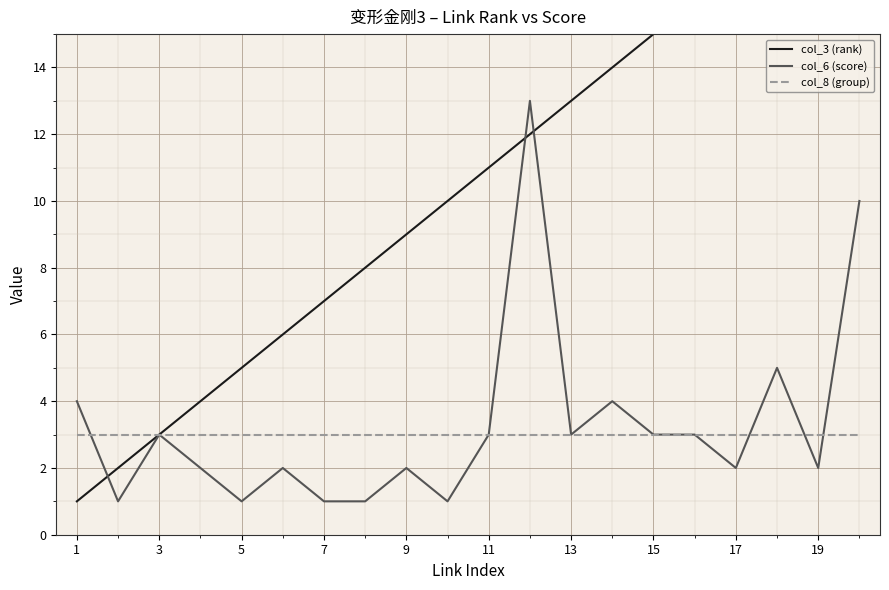

Reading right to left, extract all data points from this chart.

col_3 (rank): 20	19	18	17	16	15	14	13	12	11	10	9	8	7	6	5	4	3	2	1
col_6 (score): 10	2	5	2	3	3	4	3	13	3	1	2	1	1	2	1	2	3	1	4
col_8 (group): 3	3	3	3	3	3	3	3	3	3	3	3	3	3	3	3	3	3	3	3